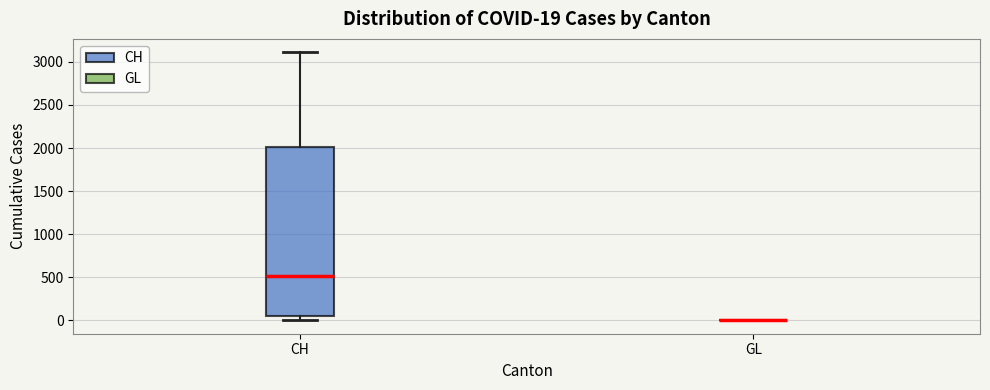

Which box is the tallest, from its lower edge to its upper edge?

CH